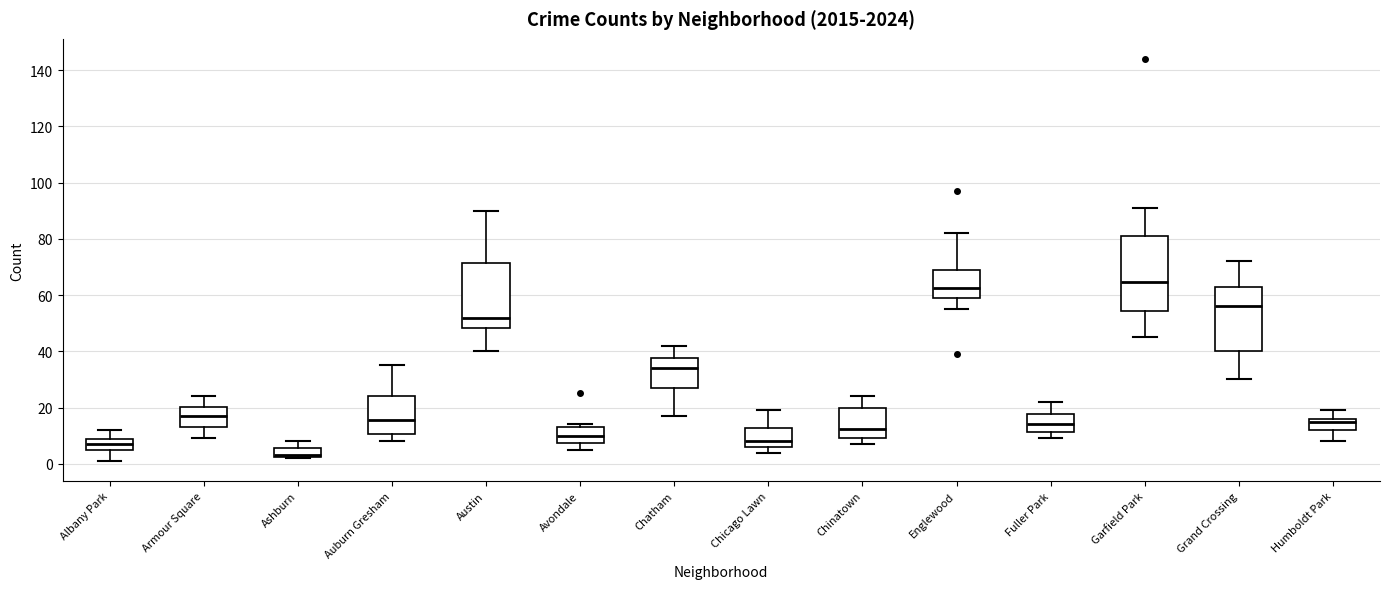

Reading left to right, read every box against the y-axis: the position of its median line, the range the box covers, and the ends of its whiskers. The values are not printed on the chart, so give them approximately, as read against the axis.

Albany Park: median 8 (inside the box), box 6 to 8, whiskers 2 to 12
Armour Square: median 18, box 14 to 20, whiskers 10 to 24
Ashburn: median 4, box 2 to 6, whiskers 2 to 8
Auburn Gresham: median 16, box 10 to 24, whiskers 8 to 36
Austin: median 52, box 48 to 72, whiskers 40 to 90
Avondale: median 10, box 8 to 14, whiskers 6 to 14 (just above the box's upper edge)
Chatham: median 34, box 28 to 38, whiskers 18 to 42
Chicago Lawn: median 8, box 6 to 12, whiskers 4 to 20
Chinatown: median 12, box 10 to 20, whiskers 8 to 24
Englewood: median 62, box 60 to 68, whiskers 56 to 82
Fuller Park: median 14, box 12 to 18, whiskers 10 to 22
Garfield Park: median 64, box 54 to 82, whiskers 46 to 92
Grand Crossing: median 56, box 40 to 62, whiskers 30 to 72
Humboldt Park: median 16 (just below the box's upper edge), box 12 to 16, whiskers 8 to 20